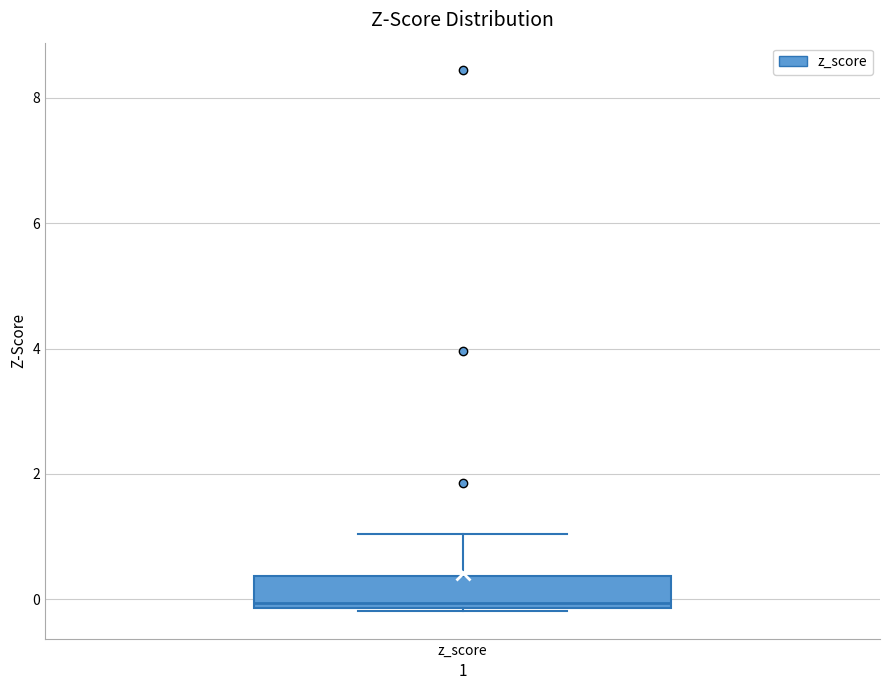

Where does the upper whisker of the box for z_score end on the y-axis? The values are not printed on the chart, so give them approximately, as read against the axis.

1.0